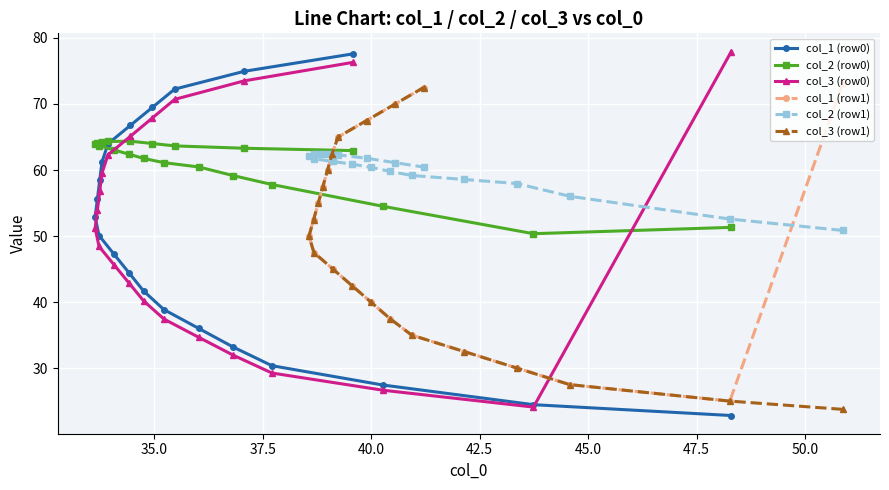

After their last crossing, which series has the higher values: col_2 (row0) or col_3 (row1)?

col_3 (row1)